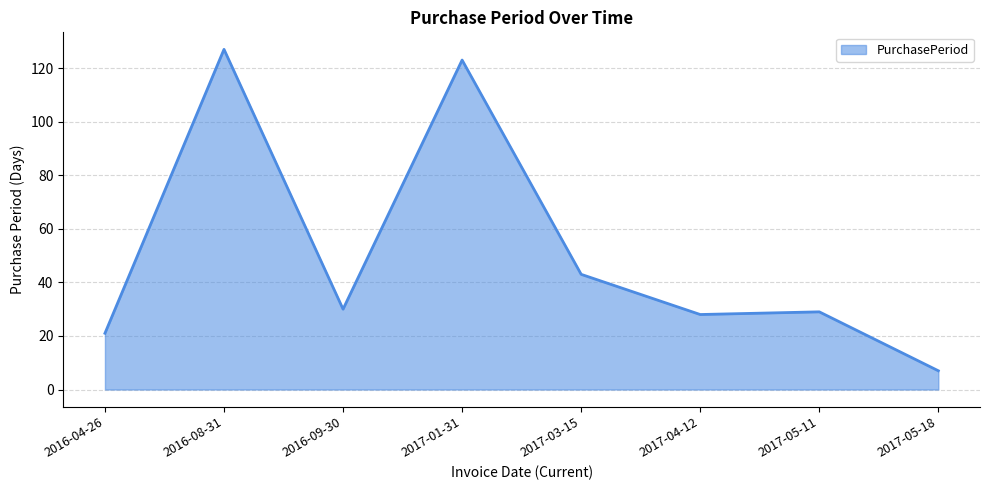

Where is the first local maximum?

2016-08-31